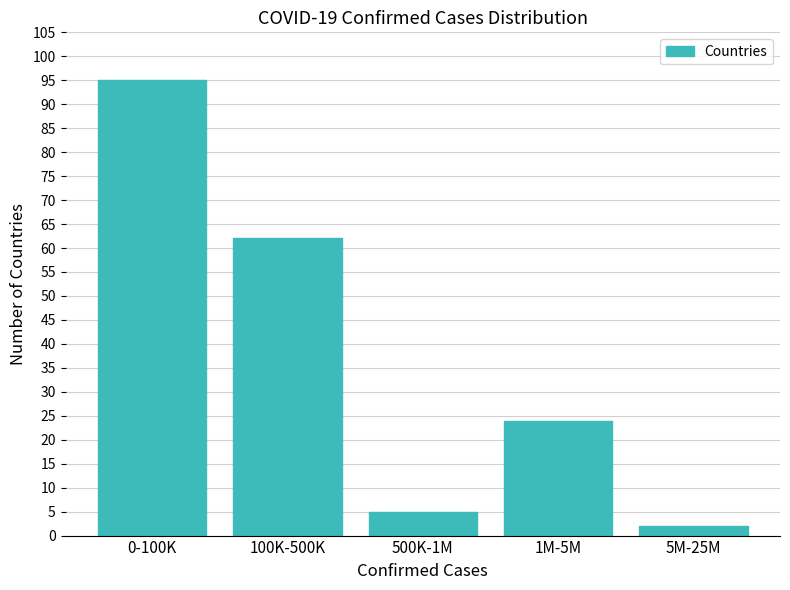

Reading left to right, extract all data points from this chart.

95	62	5	24	2